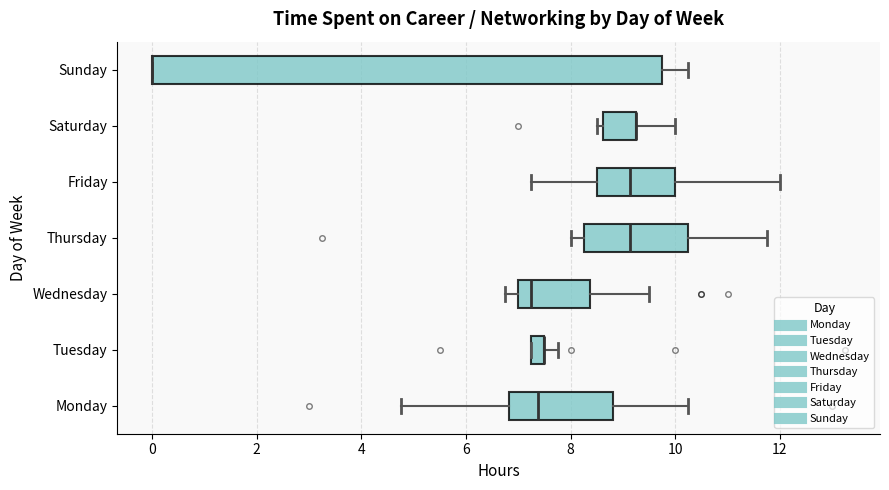

Which box is the widest, from its left edge to its right edge?

Sunday